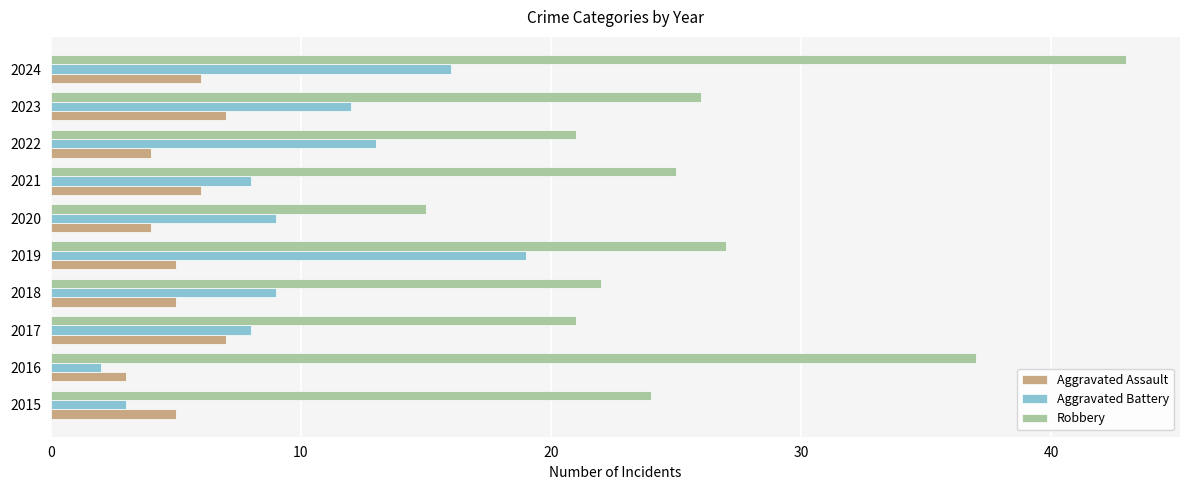

True or false: Aggravated Battery has a value of 4 at 2017.

False